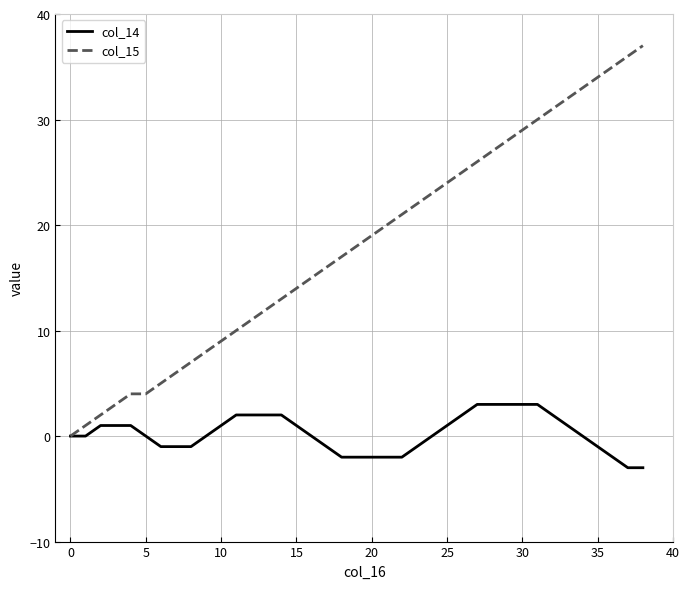

Which series has the largest total across all categories?

col_15